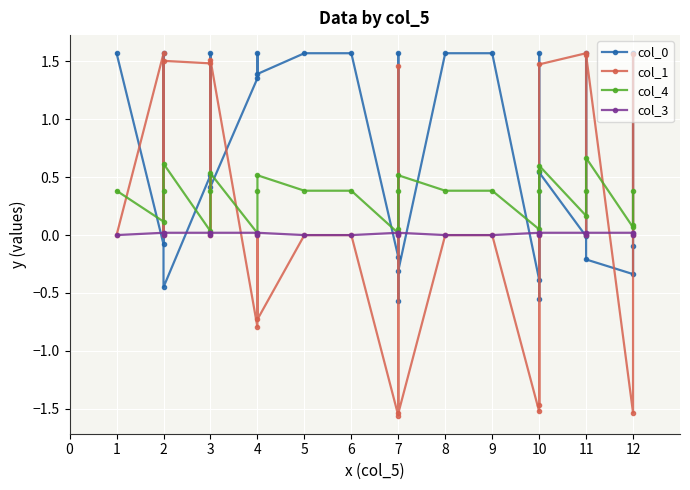

What is the maximum value for col_1?

1.6